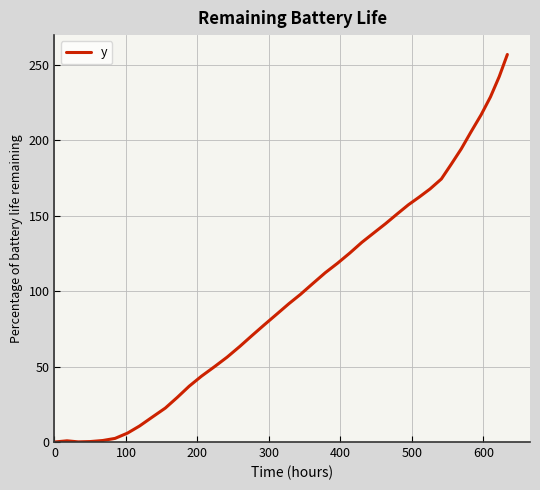

What is the maximum value shown in the chart?

256.8